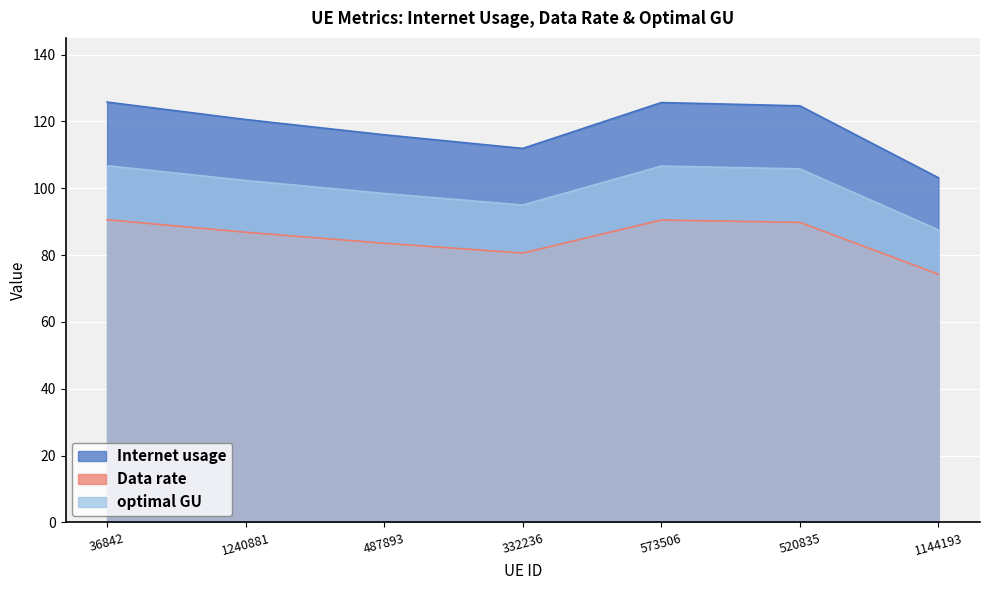

What is the label of the 1st point from the left?

36842